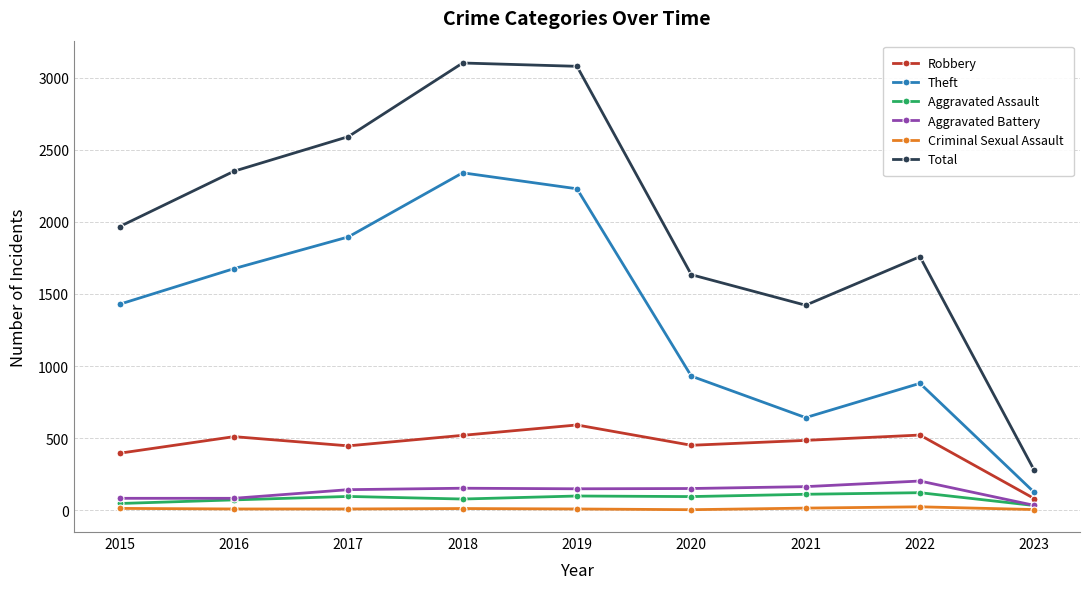

How many lines are shown in the chart?

6